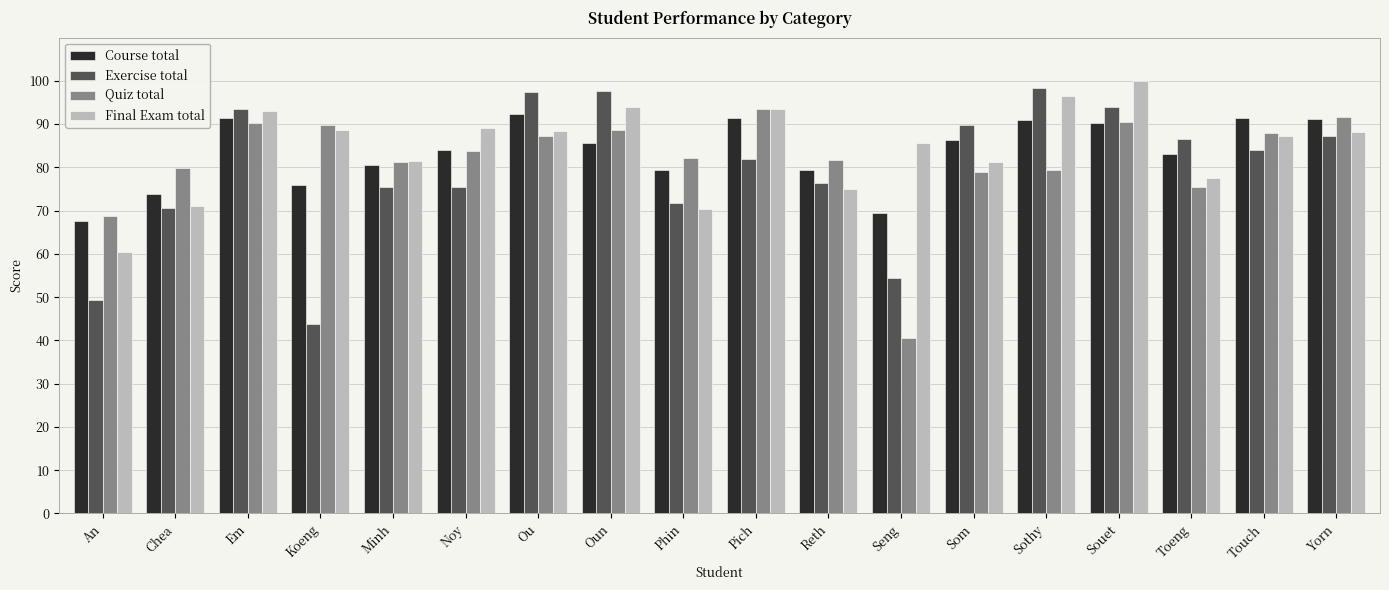

Which category has the lowest value in the Quiz total series?

Seng